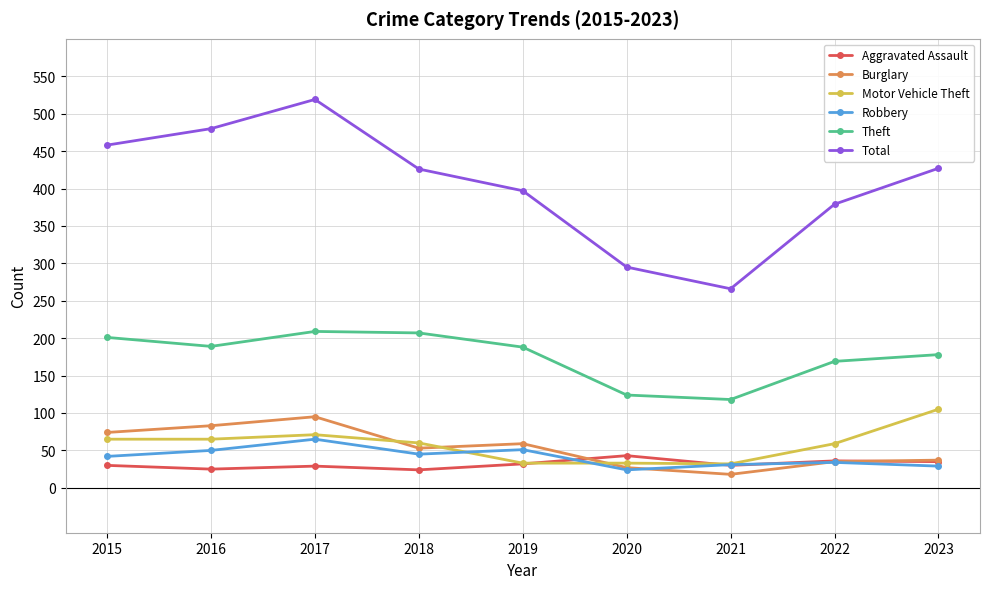

Is it true that Total equals 140 at 2019?

False